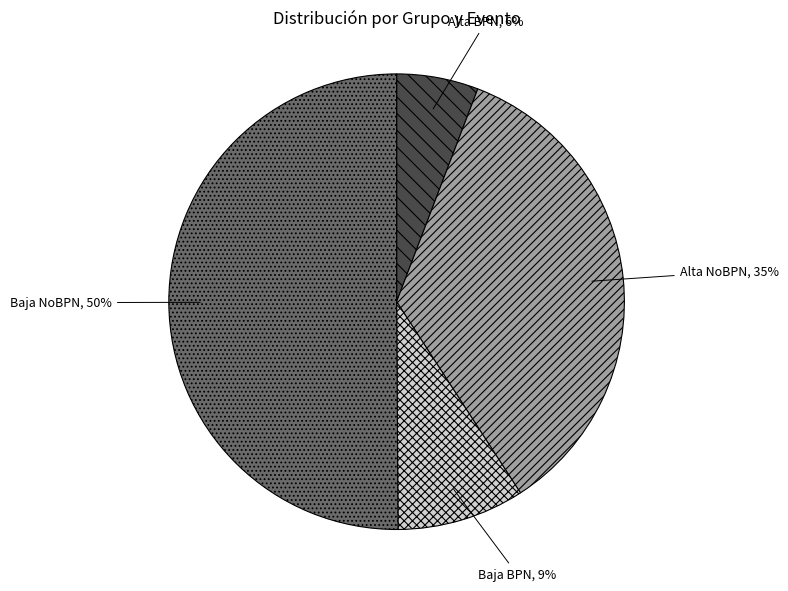

To the nearest percent, what portion does Alta NoBPN represent?

35%